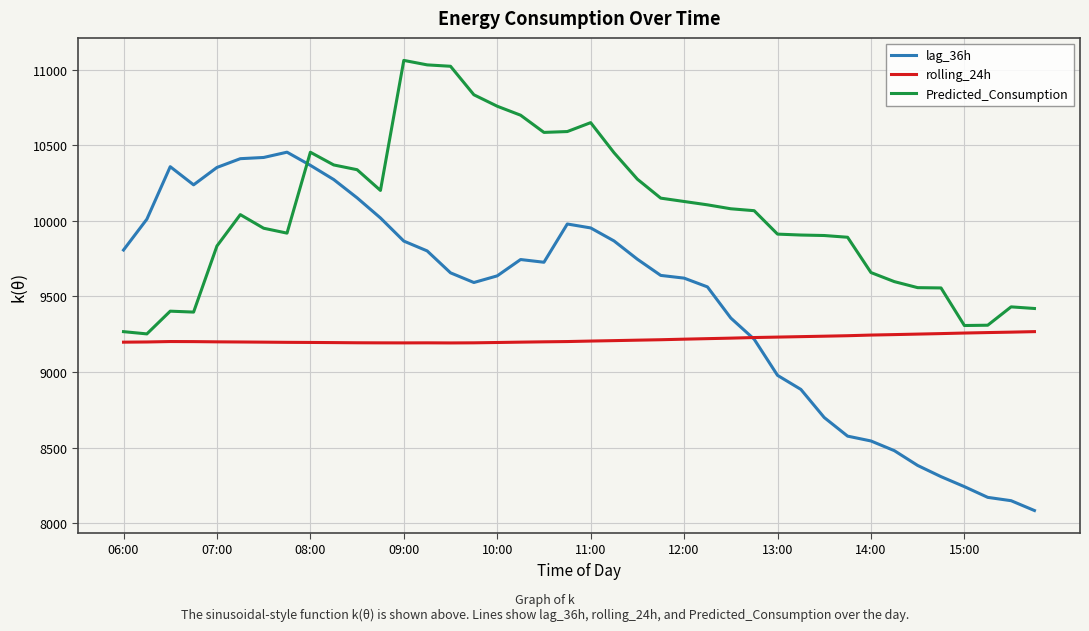

List the series in order of their peak value, highest first.

Predicted_Consumption, lag_36h, rolling_24h